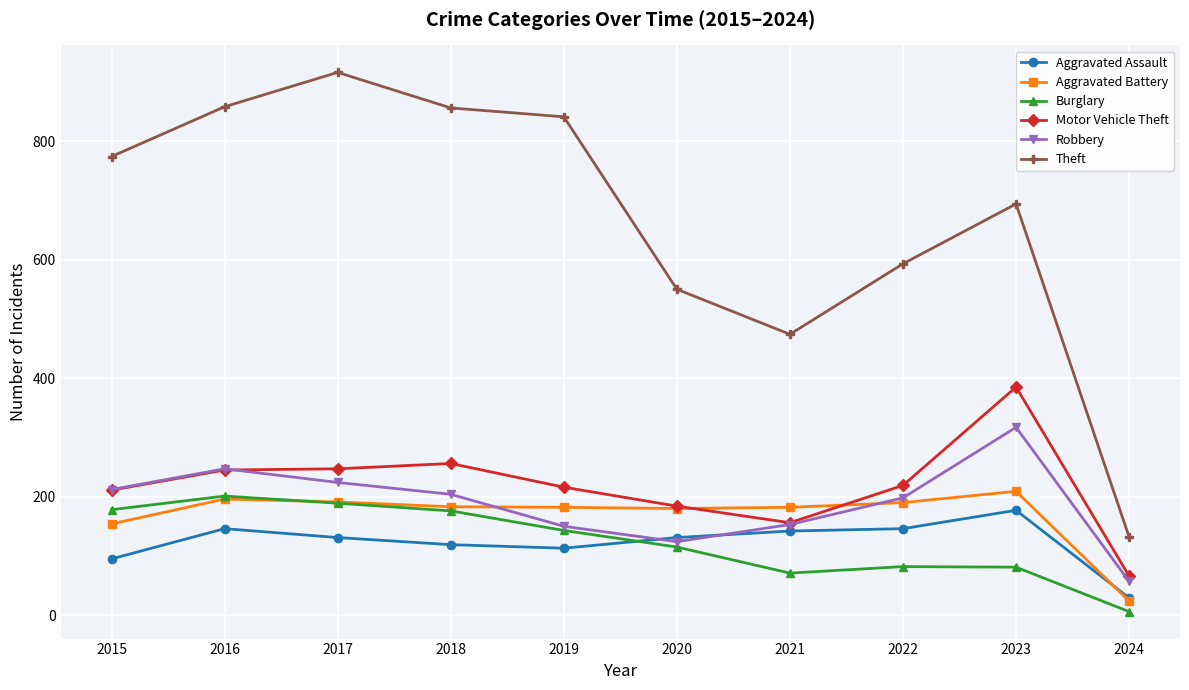

What is the maximum value shown in the chart?

916